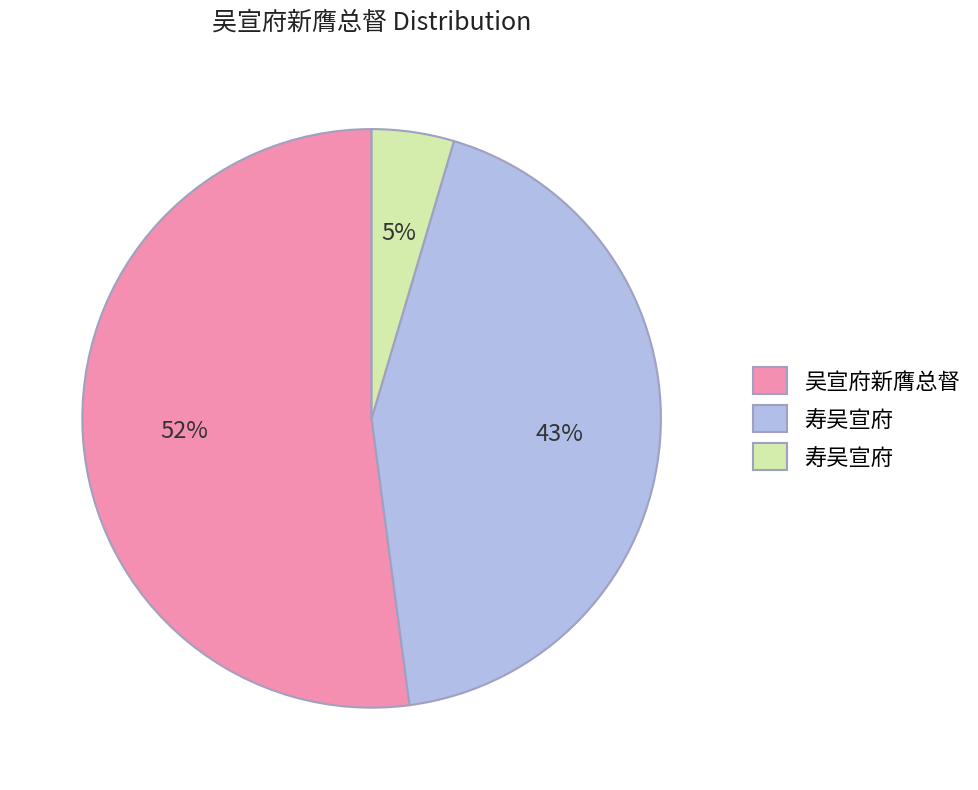

Is there a majority slice in this chart?

Yes